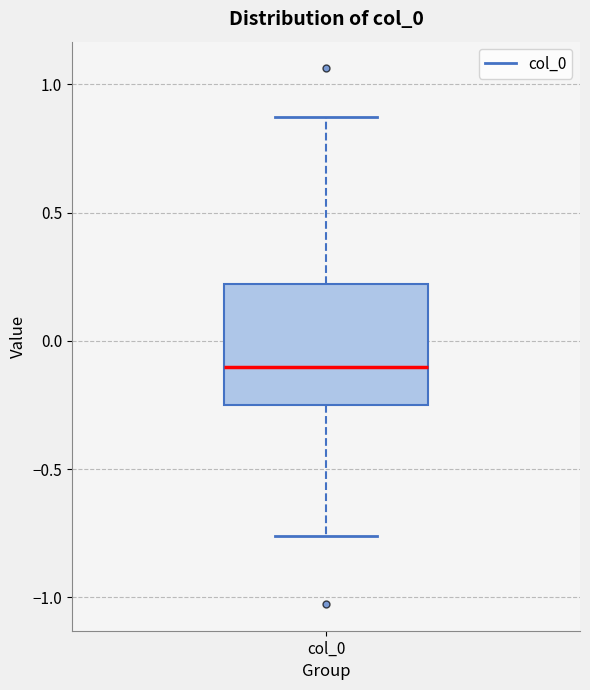

Transcribe this box plot: give where the median line is, the range the box spans, and where the two whiskers end, as read against the y-axis. The values are not printed on the chart, so give them approximately, as read against the axis.

median -0.10, box -0.25 to 0.20, whiskers -0.75 to 0.85